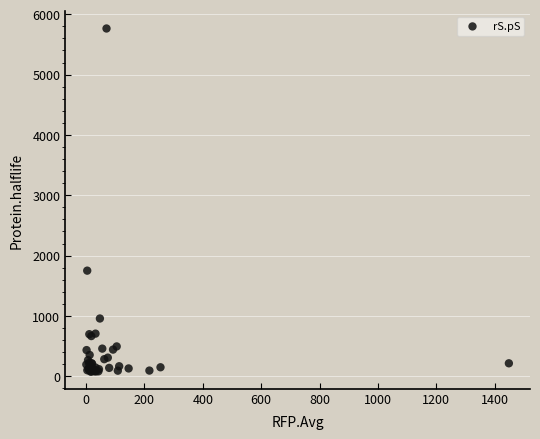

What Y value in the scatter plot is closest to 2920?

1750.4